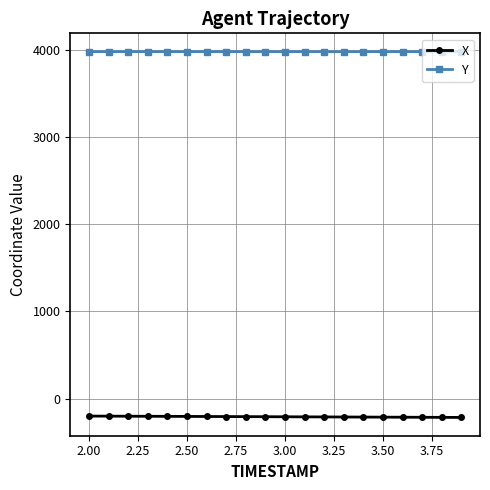

Rank the series by their maximum value, from lowest to highest.

X, Y